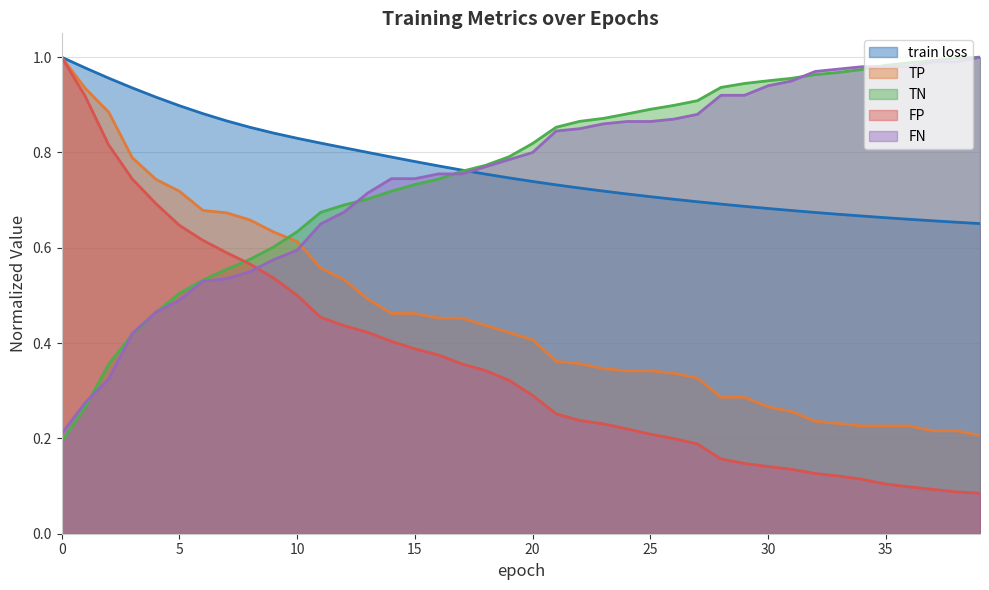

Where do train loss and TN first cross each other?

17 and 18